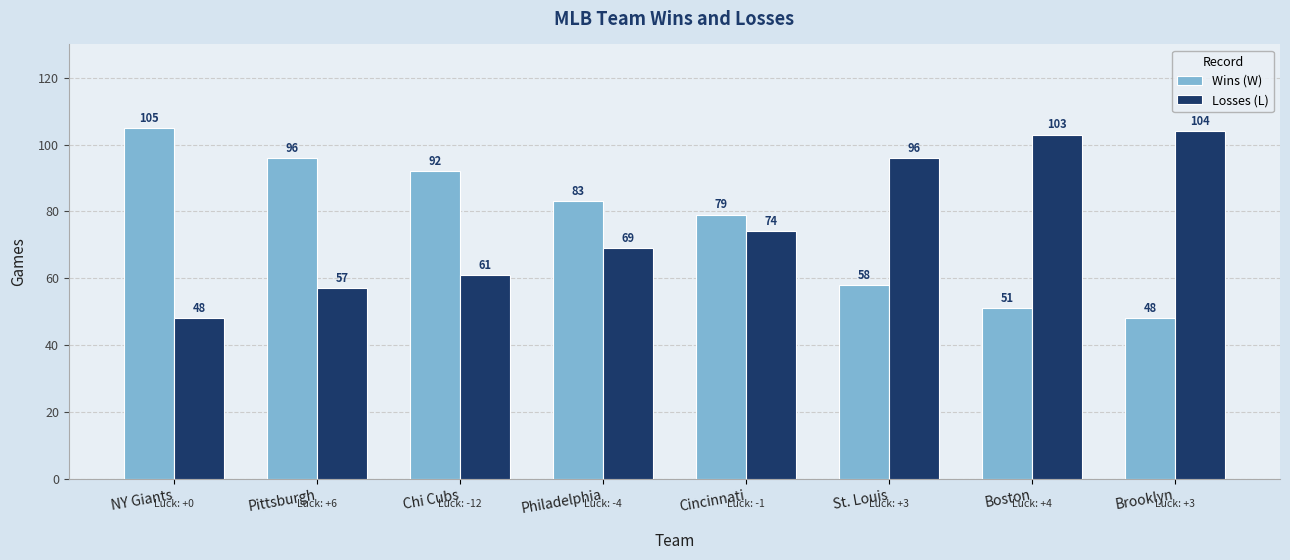

Is it true that Losses (L) equals 22 at St. Louis?

False